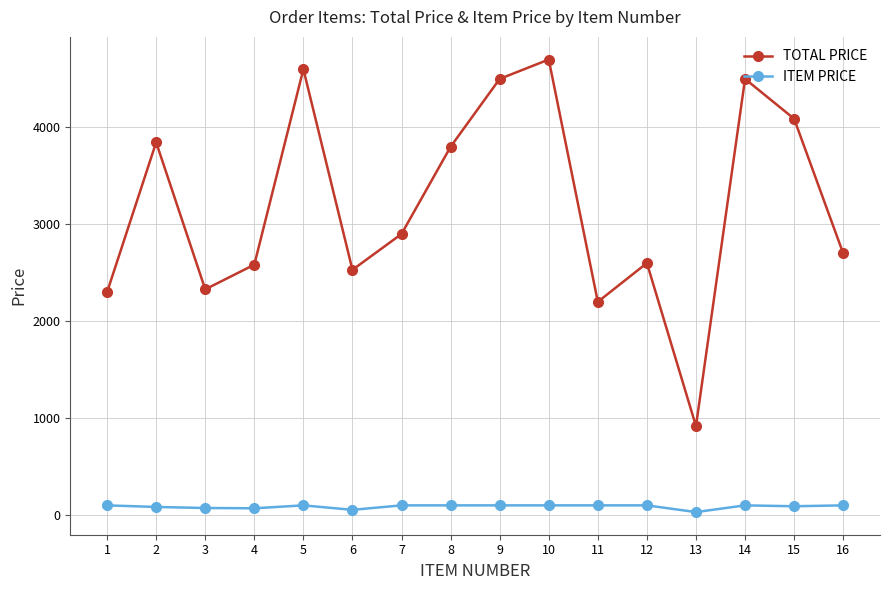

What is the sum of all TOTAL PRICE values?

51094.0